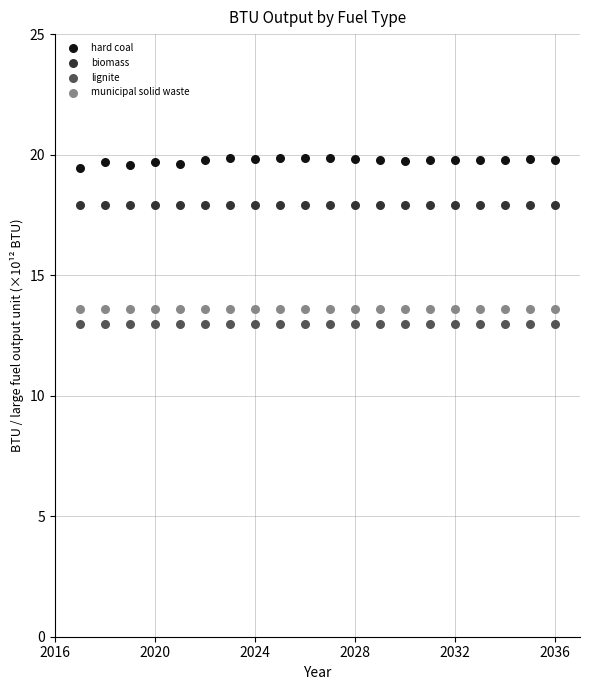

What are all the series names shown in the legend?

hard coal, biomass, lignite, municipal solid waste